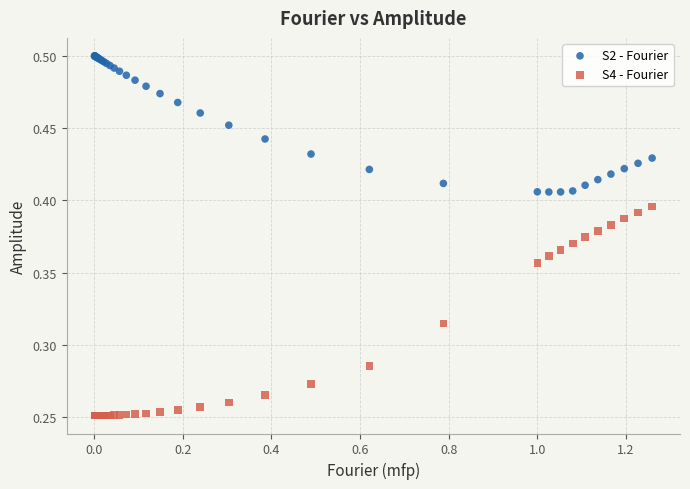

Which series contains the highest Y value?

S2 - Fourier